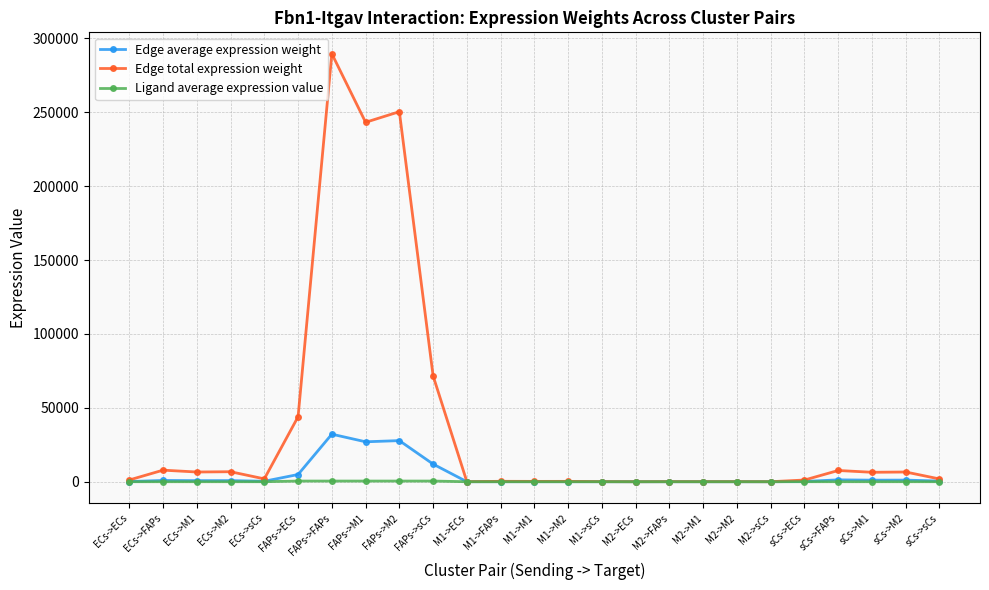

True or false: Edge average expression weight has more than 2 interior local peaks.

True